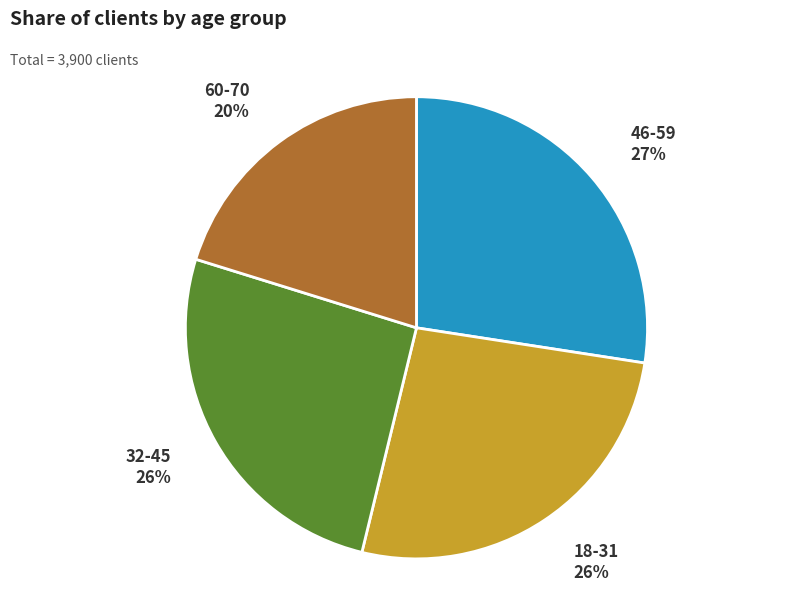

Count the number of slices in the pie.

4